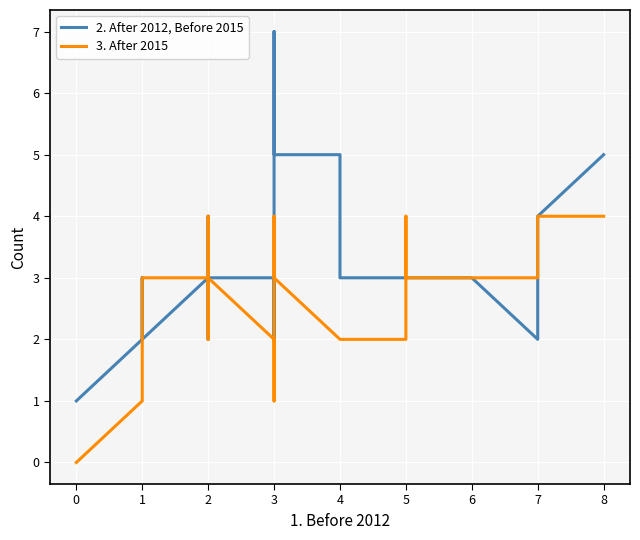

Rank the series at 3 from highest to lowest value.

2. After 2012, Before 2015, 3. After 2015